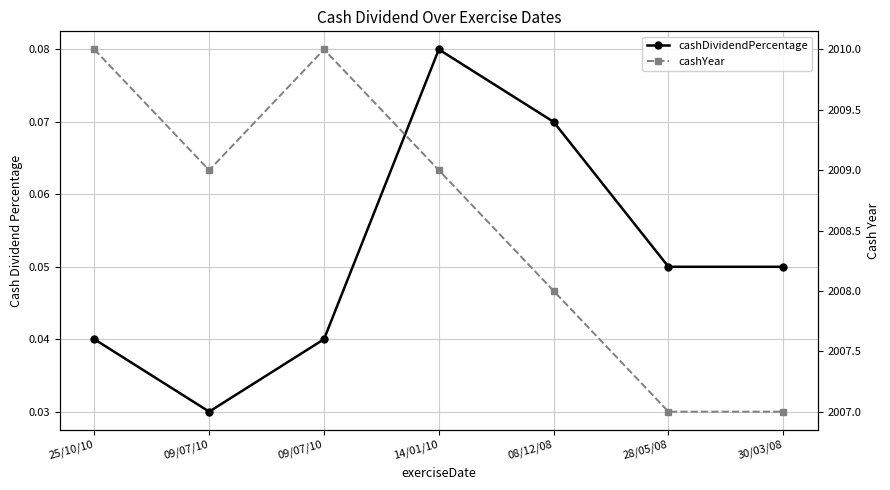

Which series has the widest spread of values?

cashYear